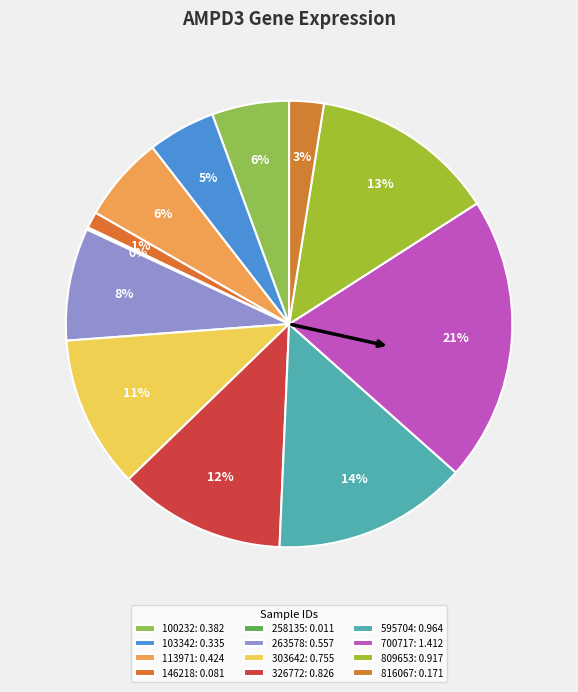

To the nearest percent, what is the combined percentage of 113971 and 809653?

20%